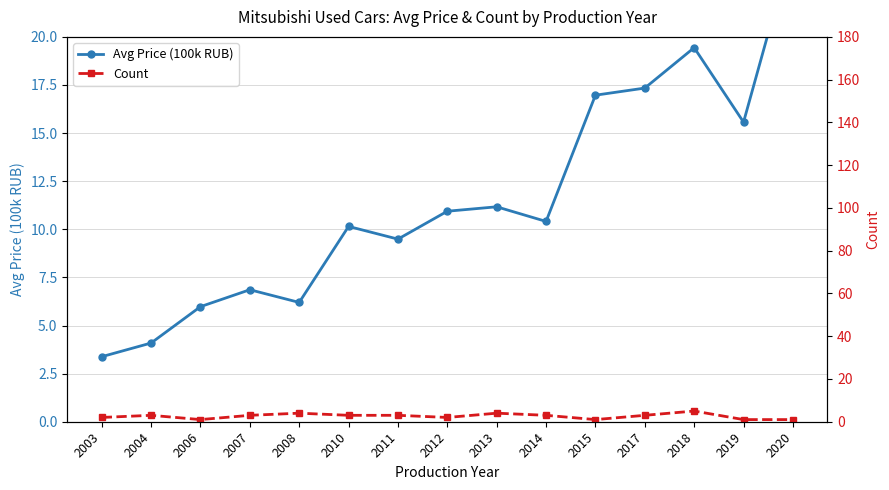

Reading left to right, list all the values displayed in this chart.

Avg Price (100k RUB): 2003=3.4	2004=4.1	2006=6.0	2007=6.9	2008=6.2	2010=10.2	2011=9.5	2012=10.9	2013=11.2	2014=10.4	2015=17.0	2017=17.3	2018=19.4	2019=15.6	2020=24.8
Count: 2003=2.0	2004=3.0	2006=1.0	2007=3.0	2008=4.0	2010=3.0	2011=3.0	2012=2.0	2013=4.0	2014=3.0	2015=1.0	2017=3.0	2018=5.0	2019=1.0	2020=1.0